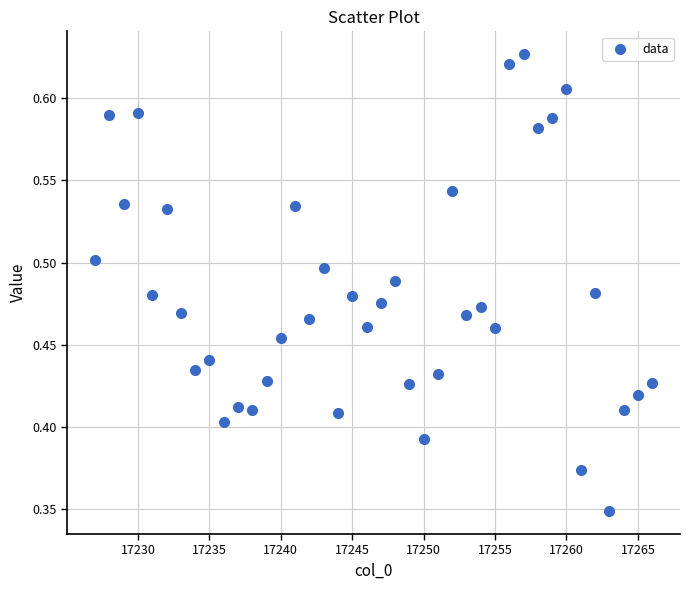

What is the range of X values (max minus min)?

39.0